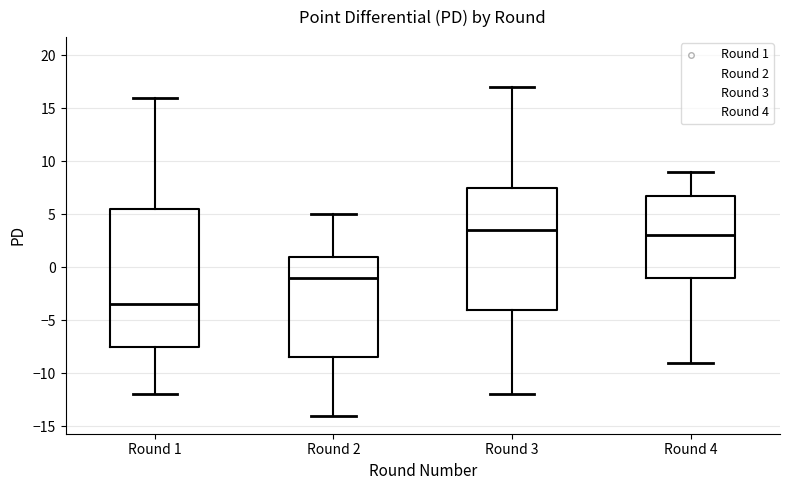

Which box's median line is the highest?

Round 3